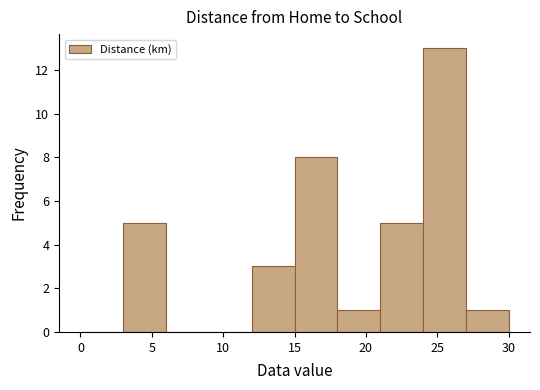

Reading left to right, transcribe this chart: for each bar, give the range it covers on the x-axis and its height. The values are not printed on the chart, so give them approximately, as read against the axis.

0 to 3: 0
3 to 6: 5
6 to 9: 0
9 to 12: 0
12 to 15: 3
15 to 18: 8
18 to 21: 1
21 to 24: 5
24 to 27: 13
27 to 30: 1